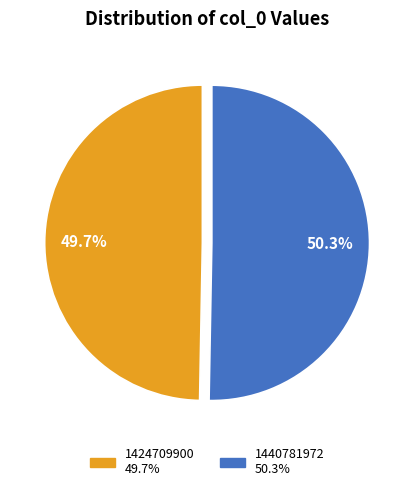

Does 1424709900 account for over 50% of the chart?

No